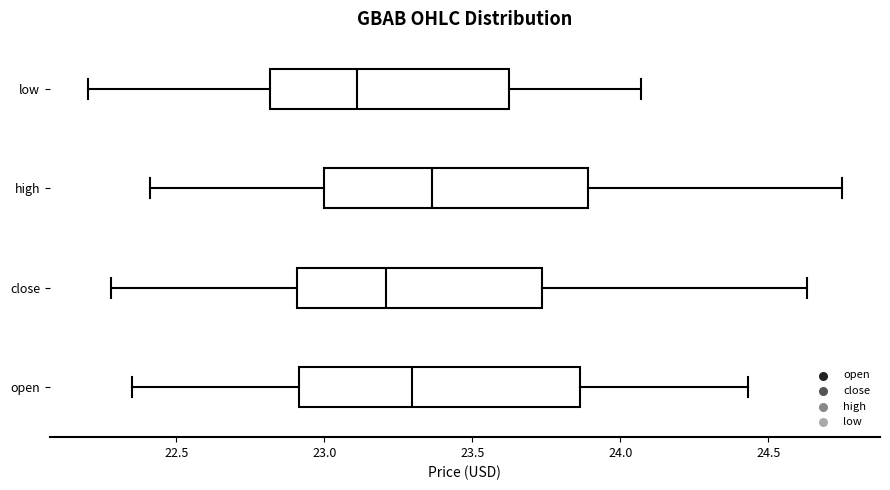

Comparing the boxes themselves (not the whiskers), which one is the widest?

open